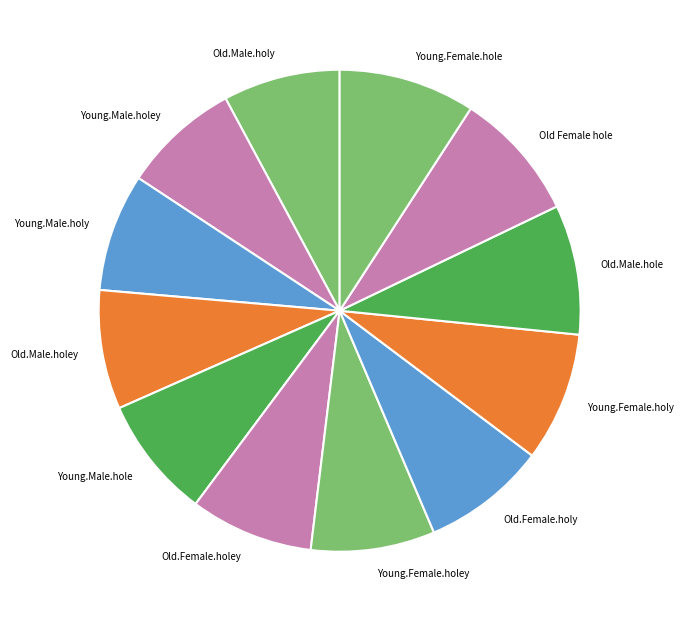

True or false: Old.Male.holy accounts for 19% of the total.

False